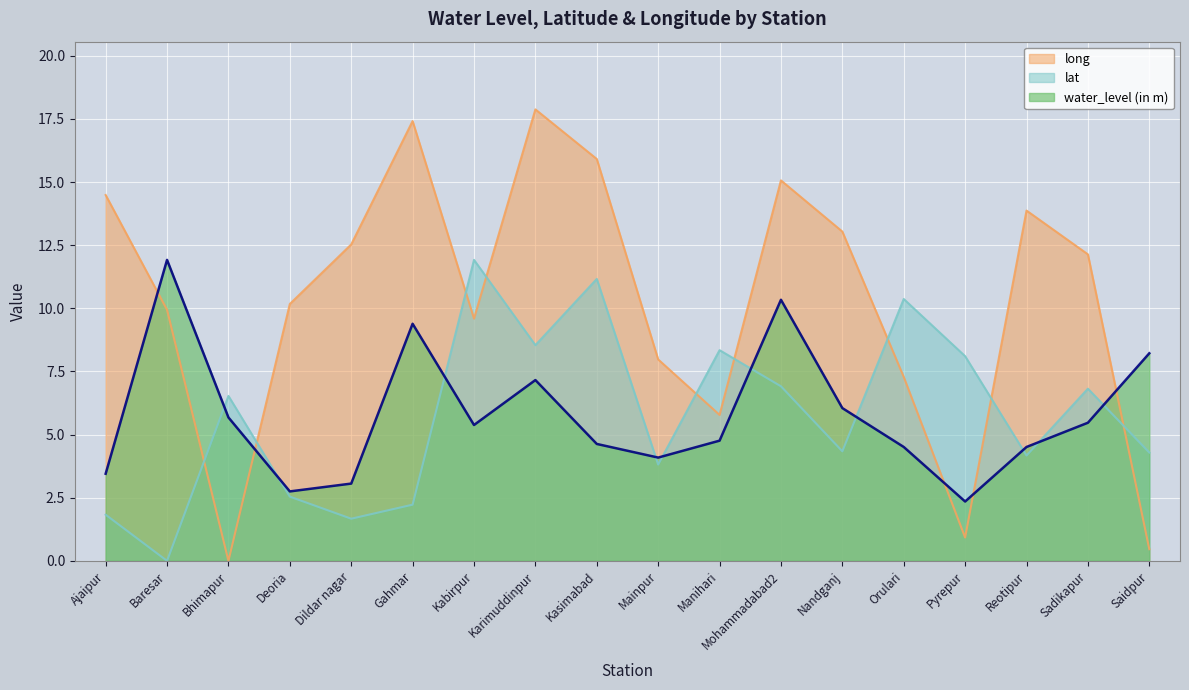

How many data points in water_level (in m) are above 5?

9